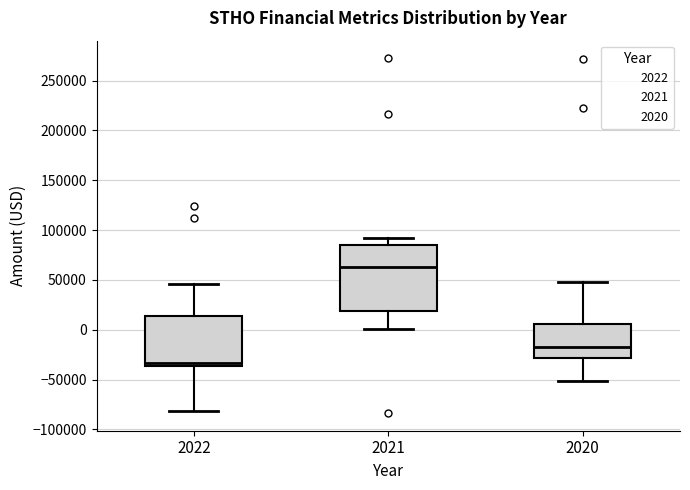

Which box's median line is the highest?

2021